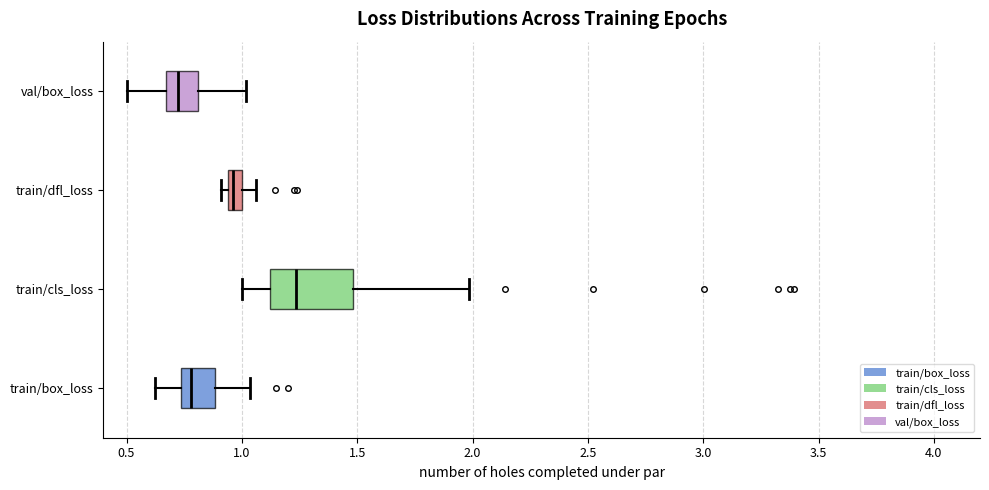

Which box is the widest, from its left edge to its right edge?

train/cls_loss